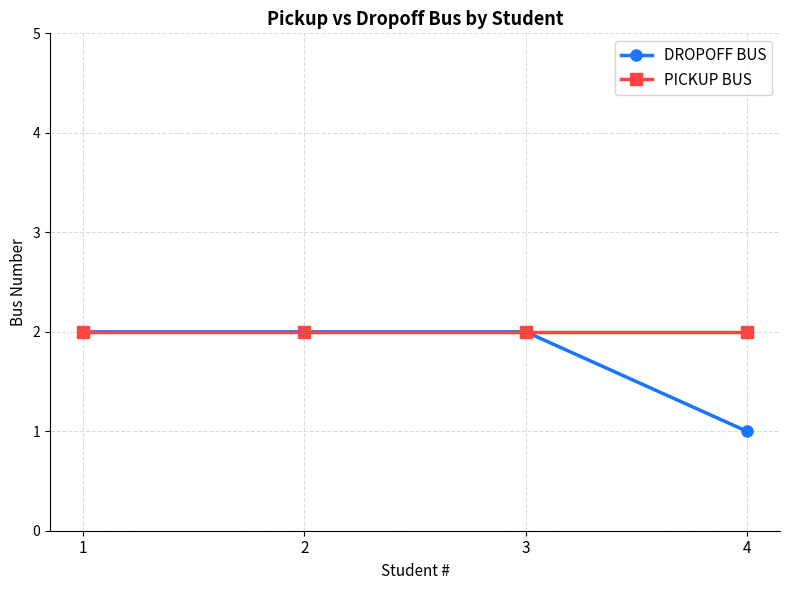

Reading right to left, list all the values displayed in this chart.

DROPOFF BUS: 4=1	3=2	2=2	1=2
PICKUP BUS: 4=2	3=2	2=2	1=2